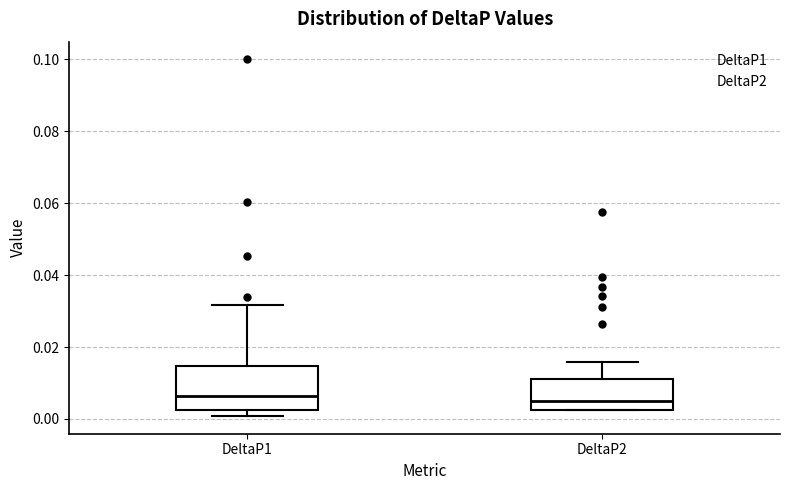

Which box is the tallest, from its lower edge to its upper edge?

DeltaP1